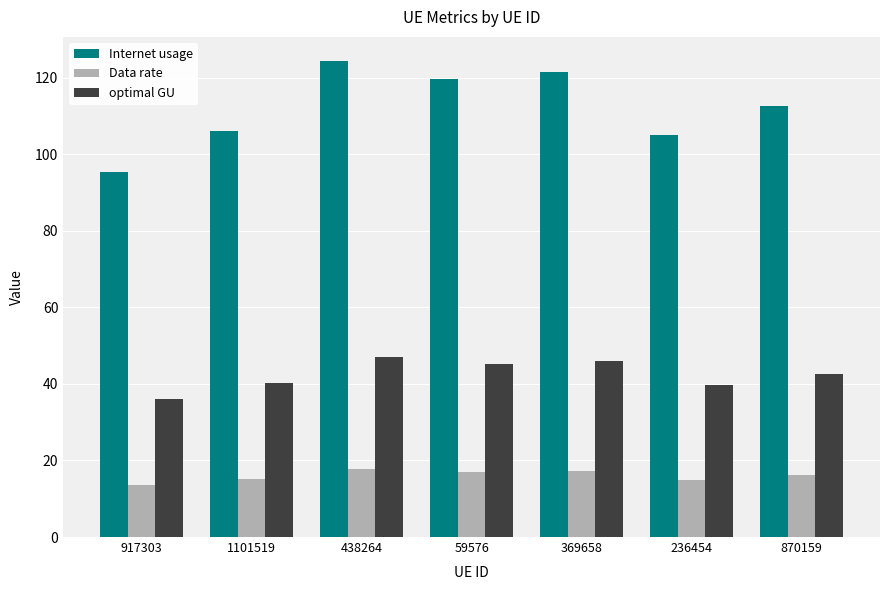

What is the maximum value for Internet usage?

124.4